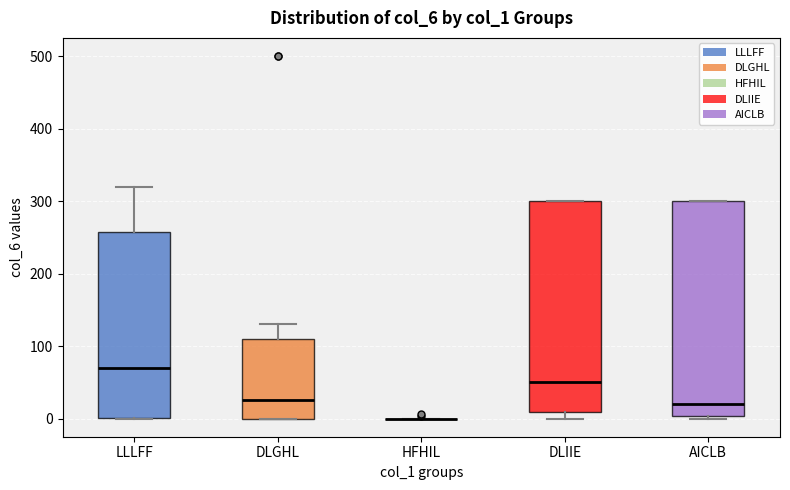

Reading left to right, transcribe this box plot: for each box, give where its median line is, the range the box spans, and where its two whiskers end, as read against the y-axis. The values are not printed on the chart, so give them approximately, as read against the axis.

LLLFF: median 70, box 0 to 260, whiskers 0 to 320
DLGHL: median 30, box 0 to 110, whiskers 0 to 130
HFHIL: box collapsed to a line at 0, whiskers 0 to 0
DLIIE: median 50, box 10 to 300, whiskers 0 to 300
AICLB: median 20, box 0 to 300, whiskers 0 (just below the box's lower edge) to 300